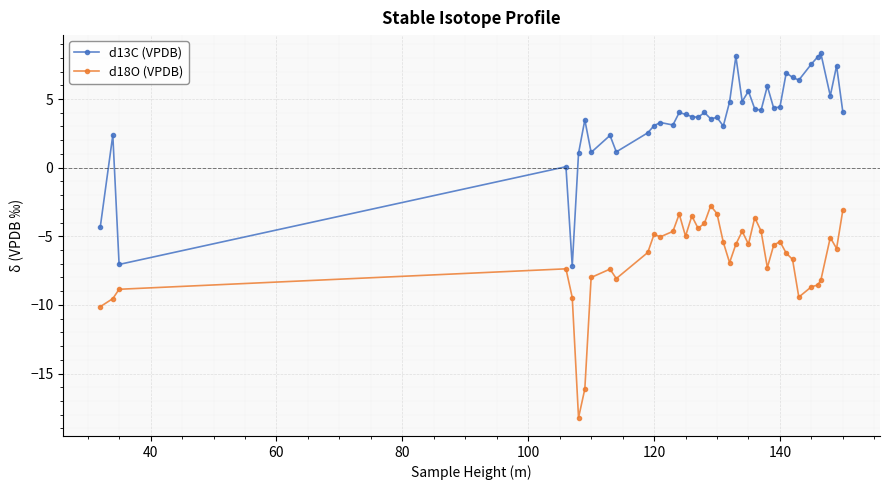

What is the lowest value of the d13C (VPDB) series?

-7.2